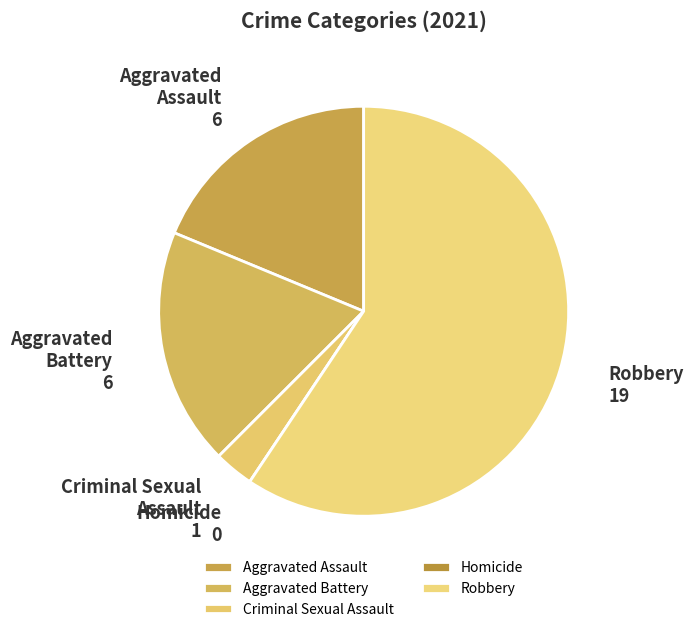

Do Aggravated Battery and Aggravated Assault together represent more than half of the pie?

No